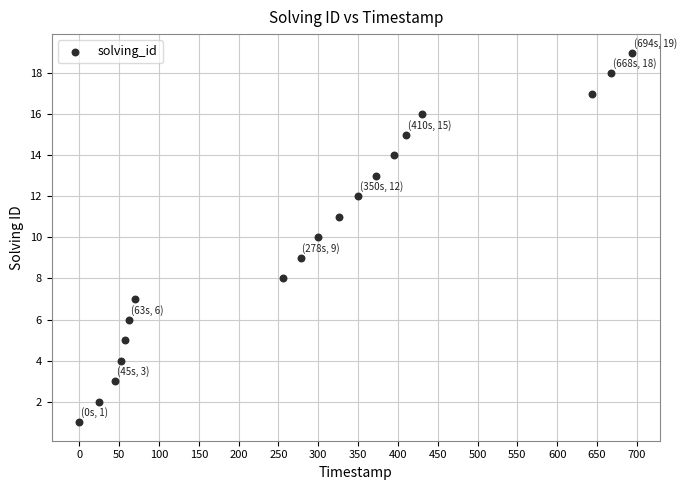

What is the range of Y values (max minus min)?

18